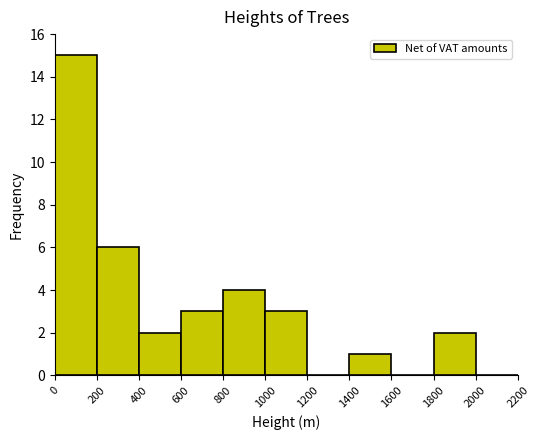

Reading left to right, list every bar in this chart as the range it spans on the x-axis followed by its height. The values are not printed on the chart, so give them approximately, as read against the axis.

0 to 200: 15
200 to 400: 6
400 to 600: 2
600 to 800: 3
800 to 1000: 4
1000 to 1200: 3
1200 to 1400: 0
1400 to 1600: 1
1600 to 1800: 0
1800 to 2000: 2
2000 to 2200: 0